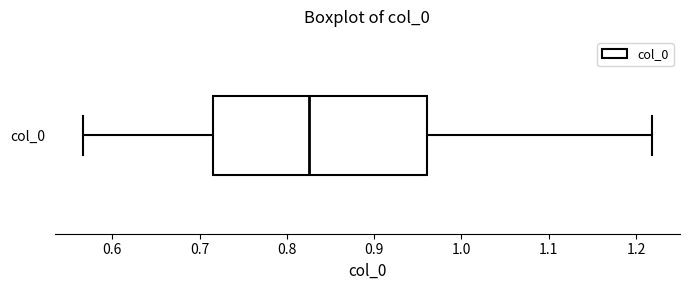

Transcribe this box plot: give where the median line is, the range the box spans, and where the two whiskers end, as read against the x-axis. The values are not printed on the chart, so give them approximately, as read against the axis.

median 0.83, box 0.72 to 0.96, whiskers 0.57 to 1.22